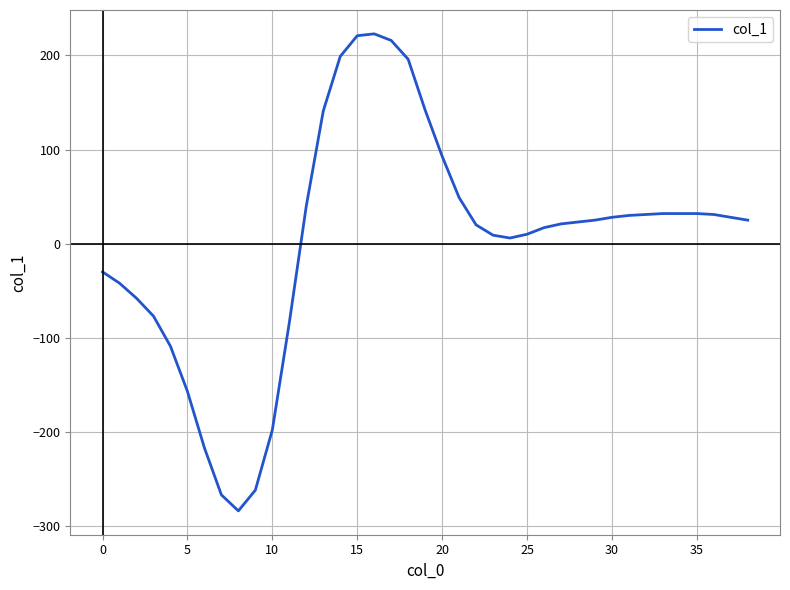

What is the difference between the maximum and minimum values?

507